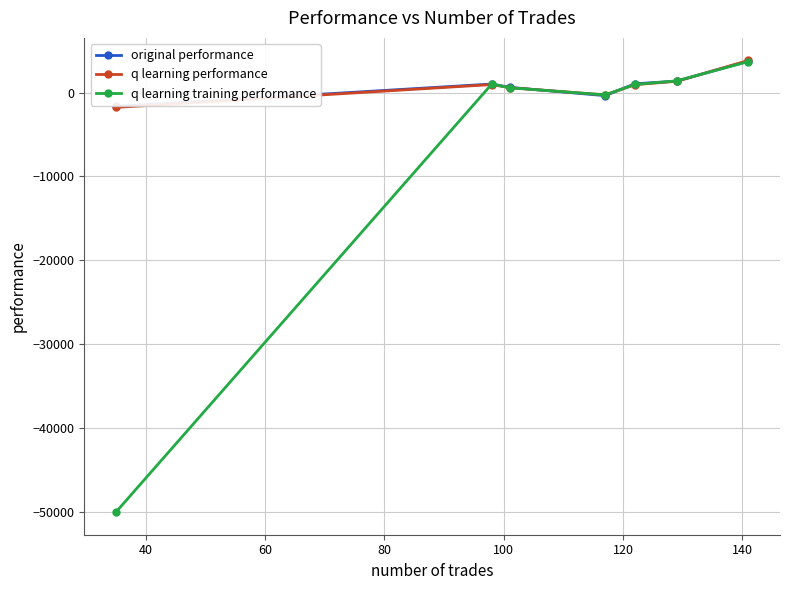

What is the value of the q learning training performance point at the 7th from the left?

3690.5